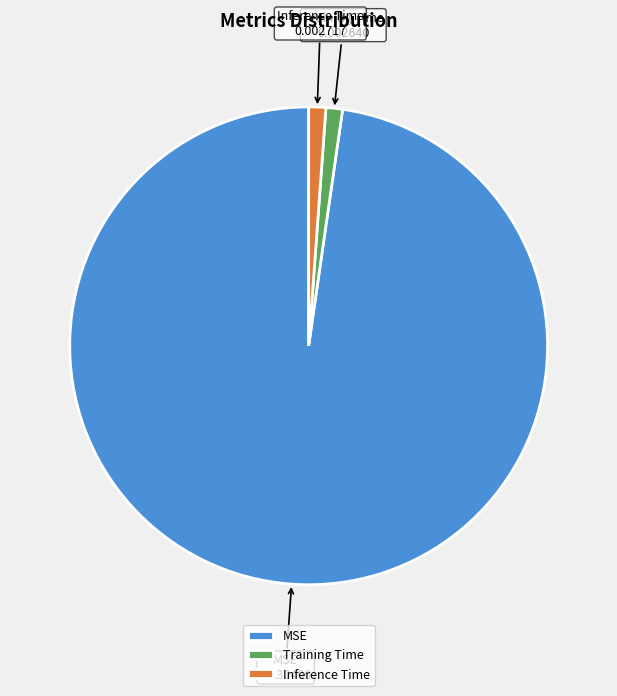

Between MSE and Inference Time, which is larger?

MSE